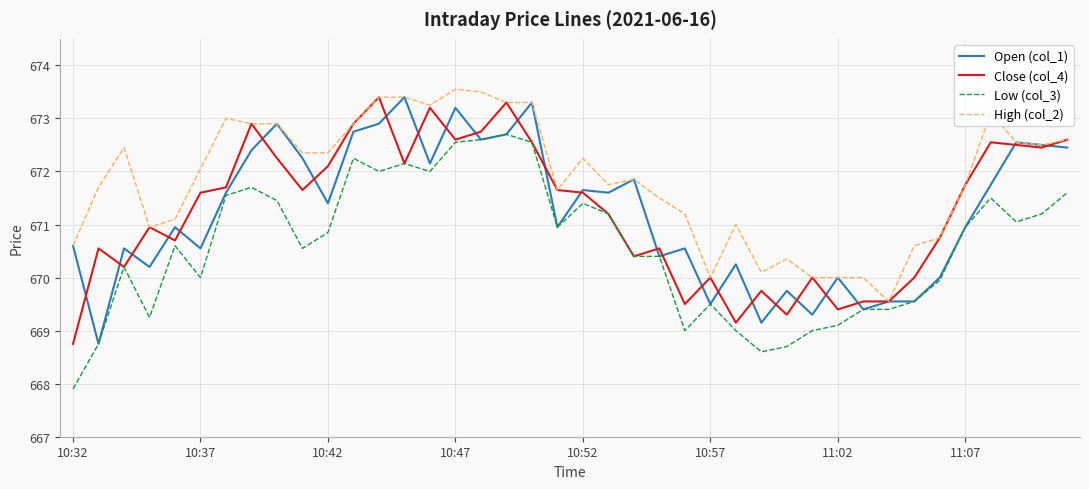

Which series has the largest total across all categories?

High (col_2)